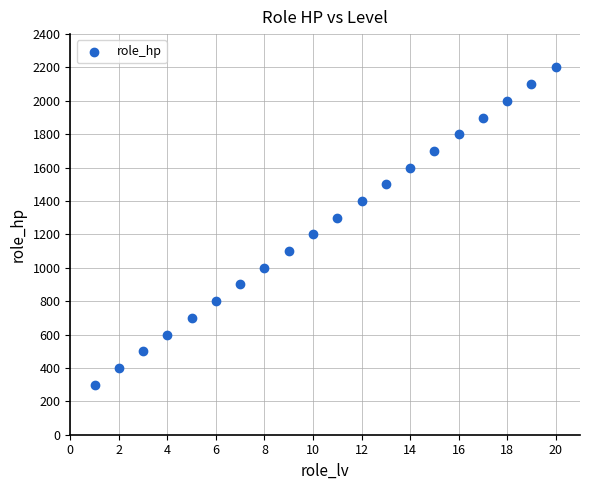

What is the range of X values (max minus min)?

19